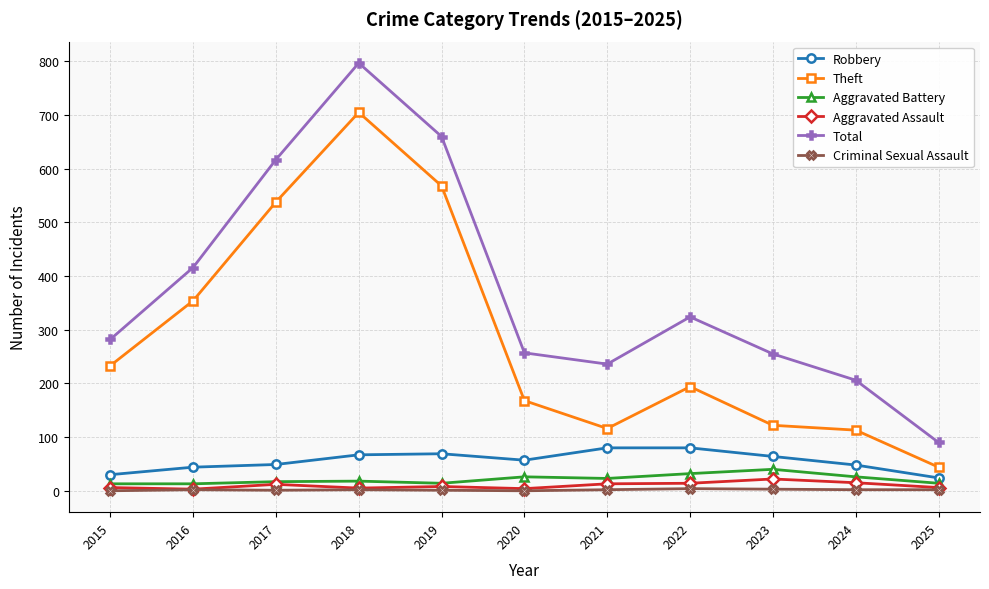

The Theft series shows 538 at 2017. True or false?

True